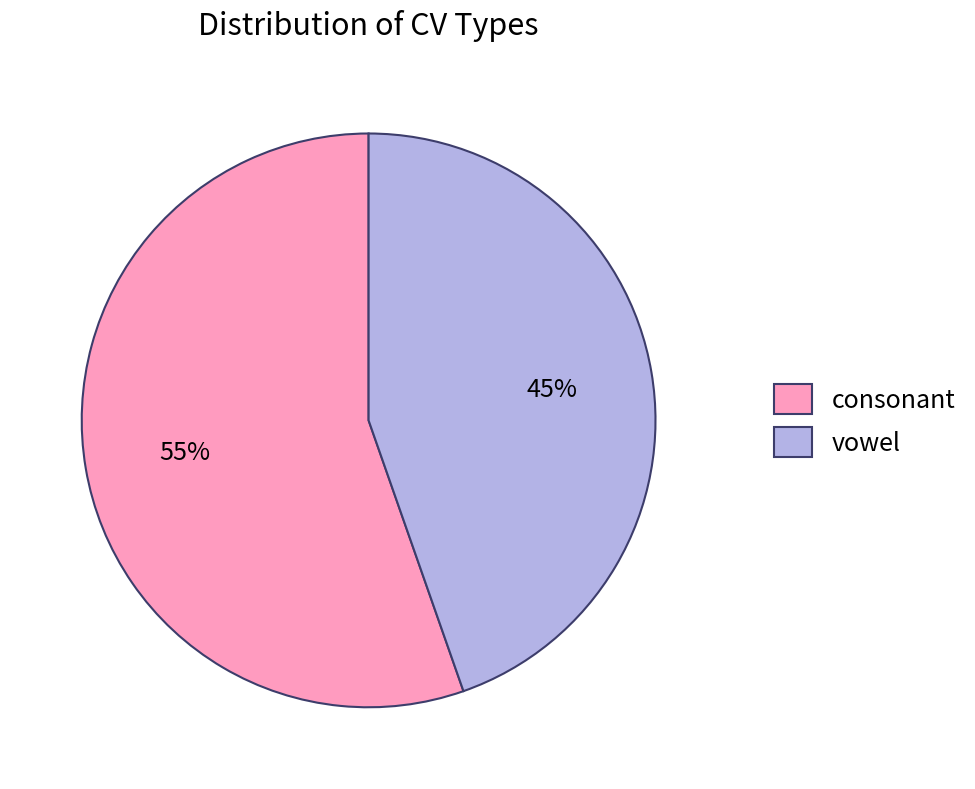

Combined, do vowel and consonant account for over 50%?

Yes